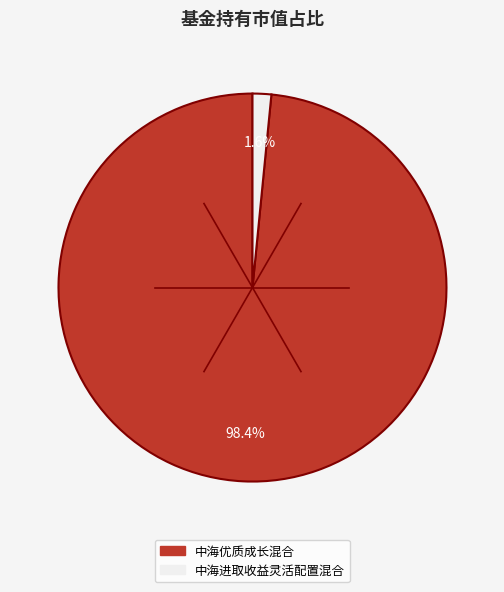

How many segments does this pie chart have?

2